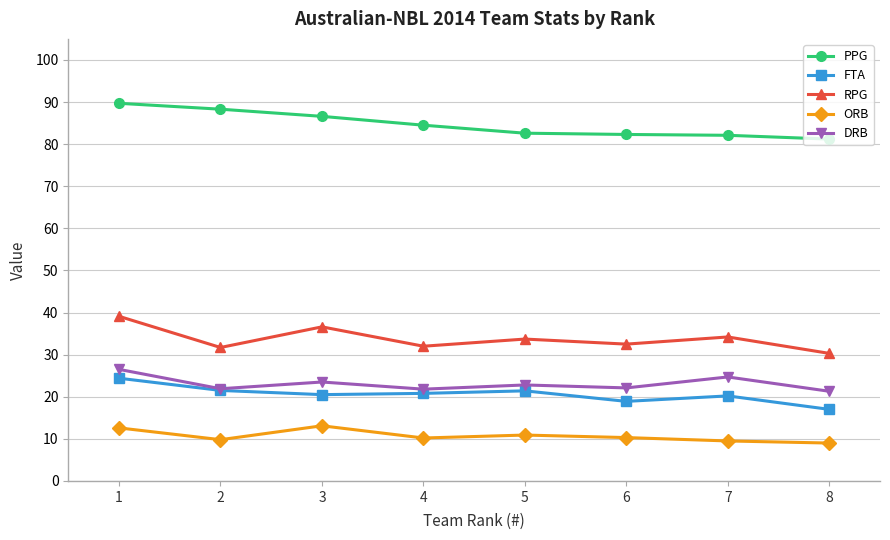

Does the chart have visible grid lines?

Yes